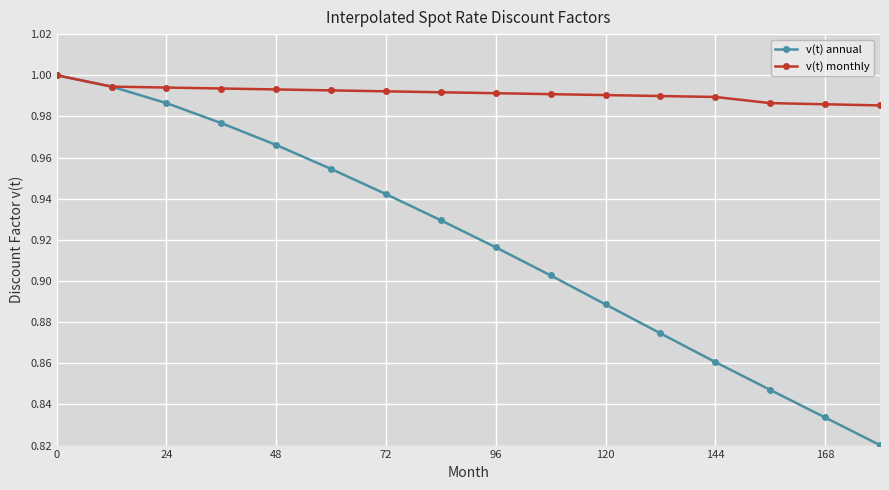

Rank the series by their average value, from lowest to highest.

v(t) annual, v(t) monthly